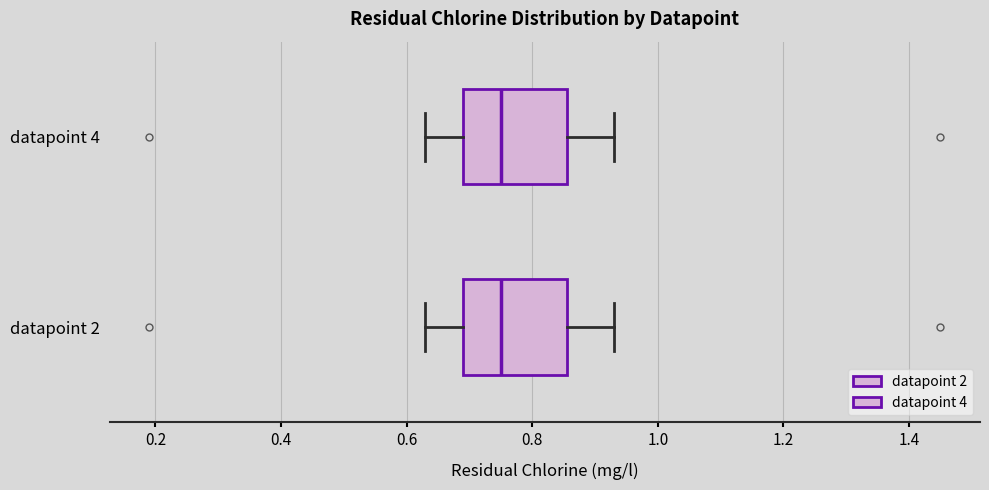

Reading bottom to top, transcribe this box plot: for each box, give where its median line is, the range the box spans, and where its two whiskers end, as read against the x-axis. The values are not printed on the chart, so give them approximately, as read against the axis.

datapoint 2: median 0.76, box 0.70 to 0.86, whiskers 0.64 to 0.94
datapoint 4: median 0.76, box 0.70 to 0.86, whiskers 0.64 to 0.94